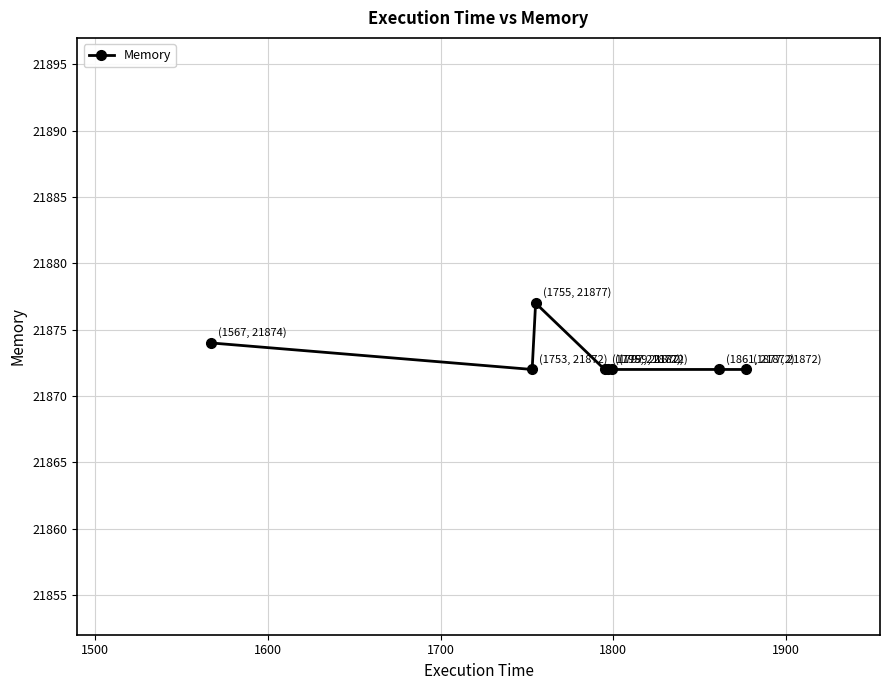

How many lines are shown in the chart?

1